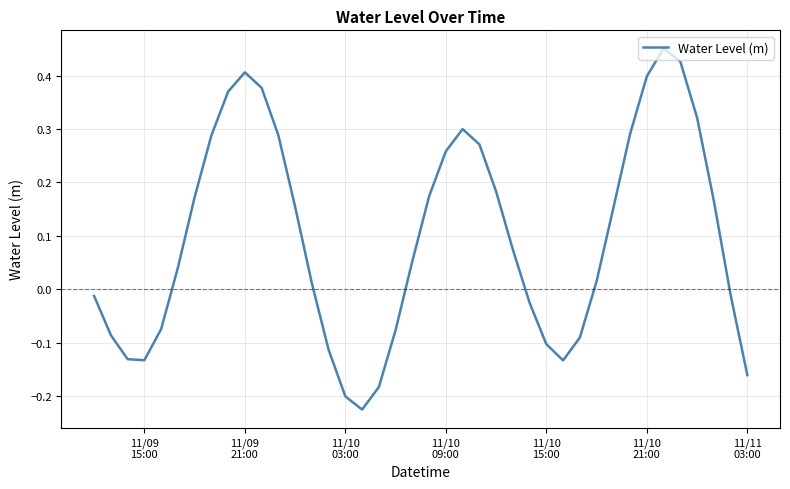

What is the difference between the maximum and minimum values?

0.7